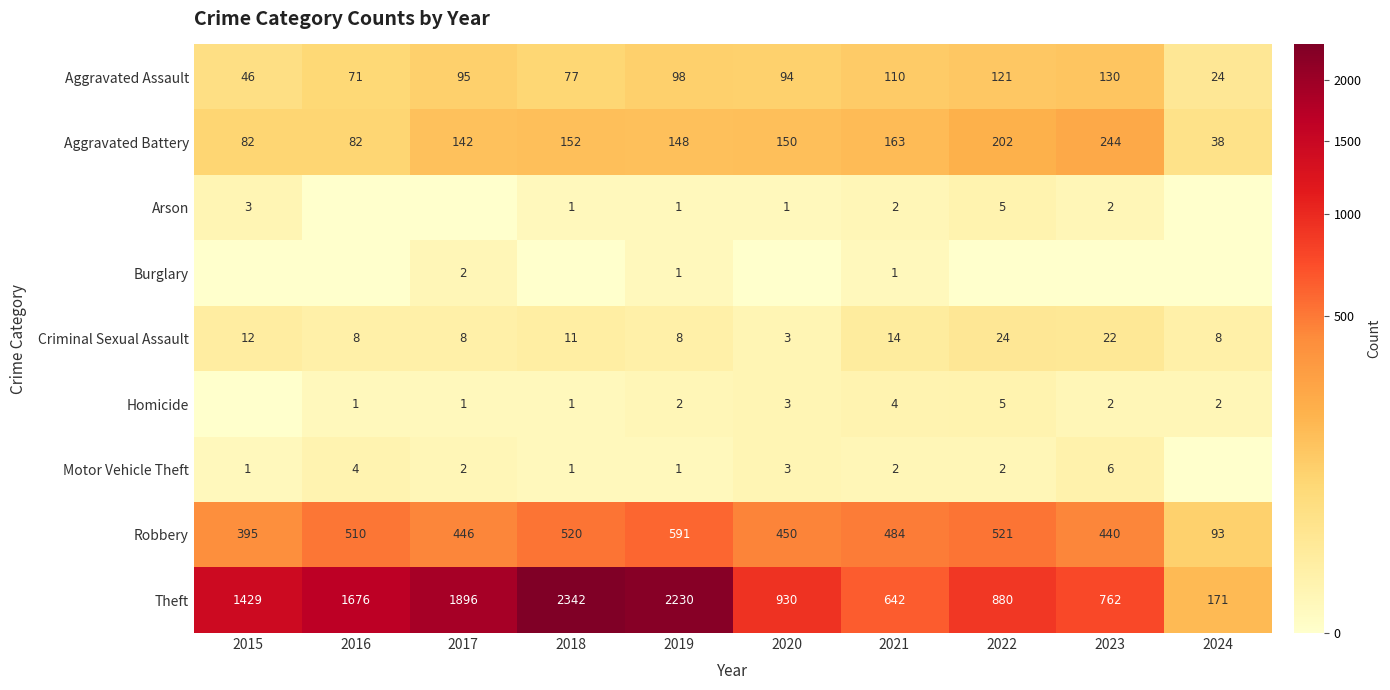

How many categories are shown in the chart?

10